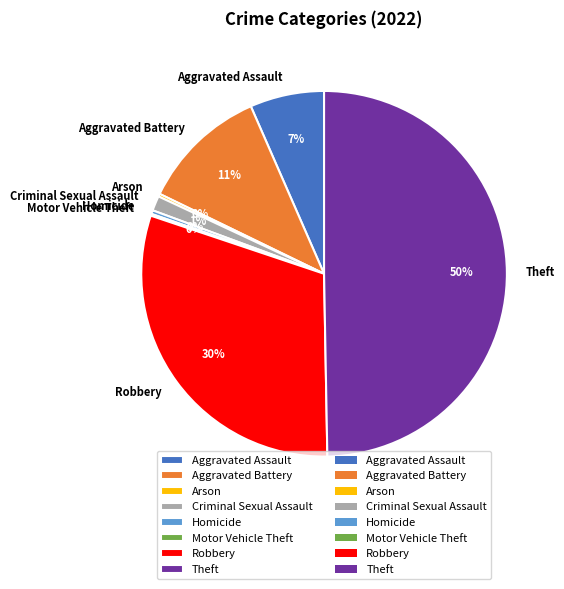

Combined, do Aggravated Assault and Homicide account for over 50%?

No